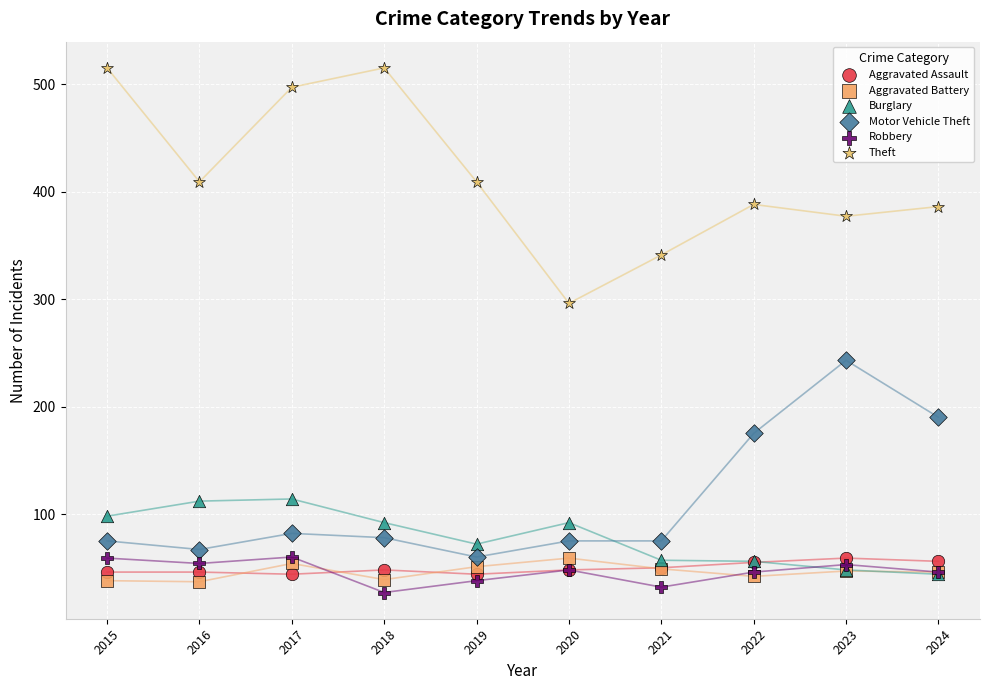

What are all the series names shown in the legend?

Aggravated Assault, Aggravated Battery, Burglary, Motor Vehicle Theft, Robbery, Theft